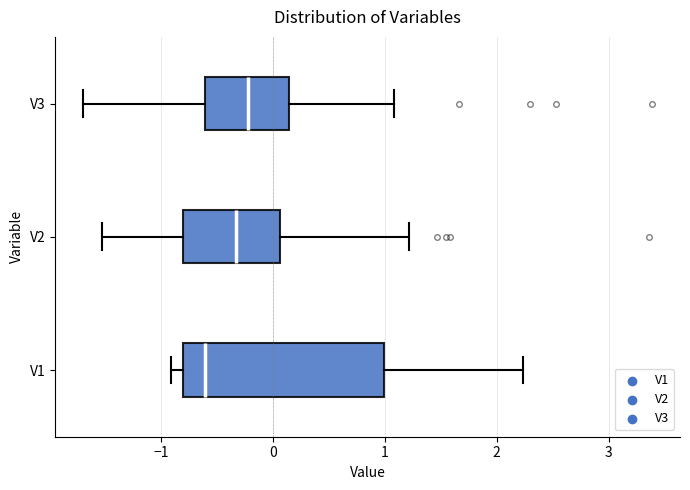

Which box has the furthest to the right median line?

V3